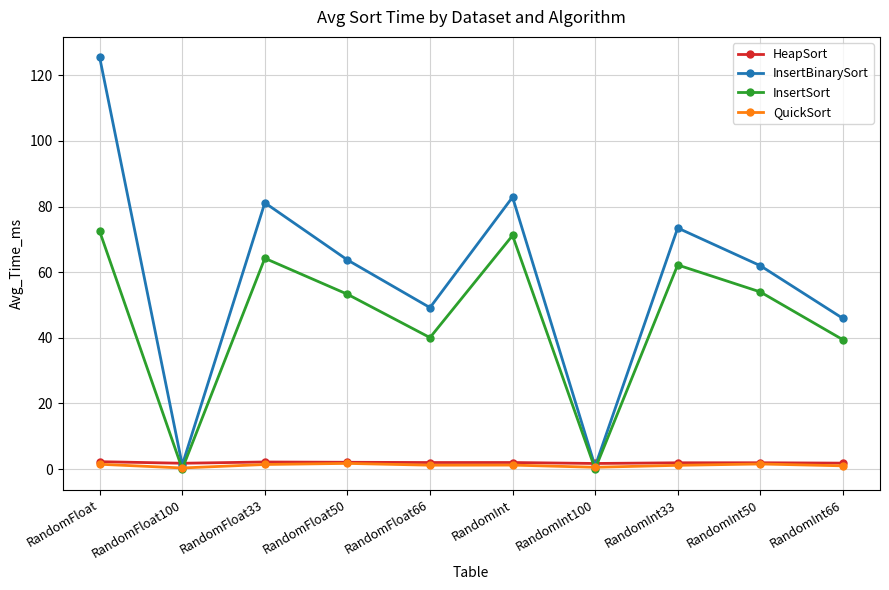

What is the maximum value shown in the chart?

125.4